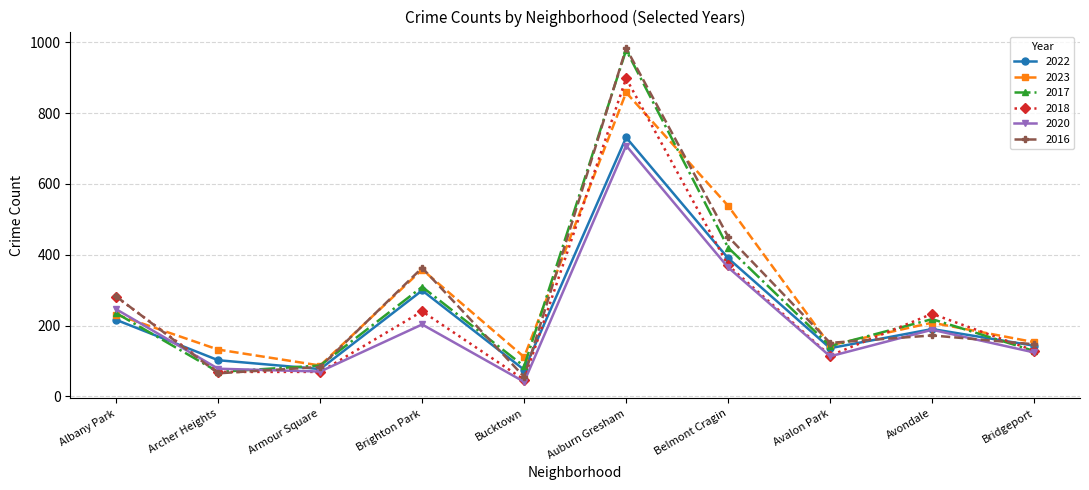

At which category is the sum across all series the highest?

Auburn Gresham